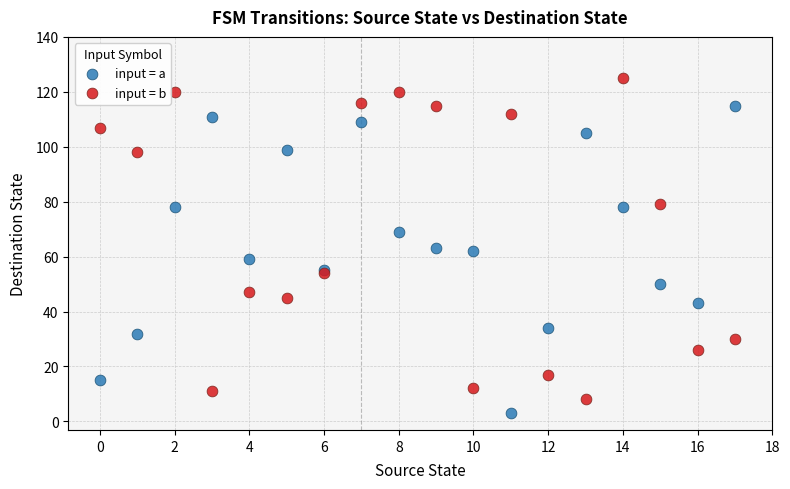

Which series reaches the maximum Y coordinate?

input = b